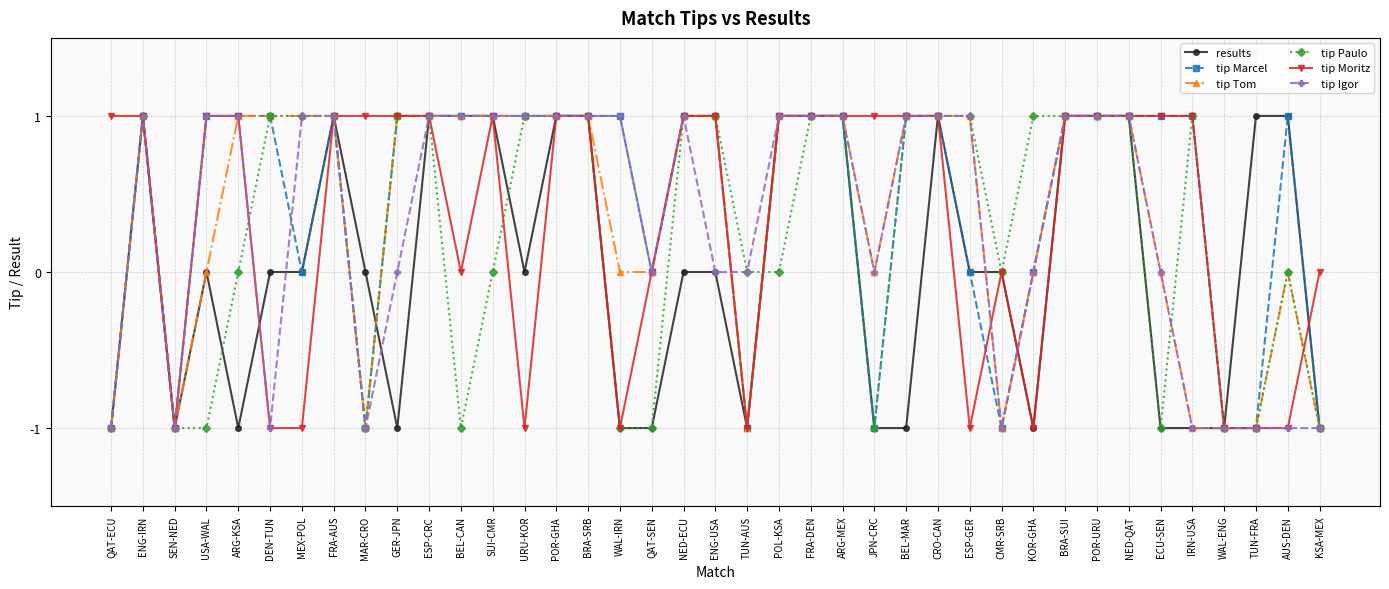

Reading left to right, transcribe all the data shown in this chart.

results: -1	1	-1	0	-1	0	0	1	0	-1	1	1	1	0	1	1	-1	-1	0	0	-1	1	1	1	-1	-1	1	0	0	-1	1	1	1	-1	-1	-1	1	1	-1
tip Marcel: -1	1	-1	1	1	1	0	1	-1	1	1	1	1	1	1	1	1	0	1	1	-1	1	1	1	-1	1	1	0	-1	0	1	1	1	1	1	-1	-1	1	-1
tip Tom: -1	1	-1	0	1	1	1	1	-1	1	1	1	1	1	1	1	0	0	1	1	-1	1	1	1	0	1	1	1	-1	0	1	1	1	0	-1	-1	-1	0	-1
tip Paulo: -1	1	-1	-1	0	1	1	1	-1	1	1	-1	0	1	1	1	-1	-1	1	1	0	0	1	1	-1	1	1	1	0	1	1	1	1	-1	1	-1	-1	0	-1
tip Moritz: 1	1	-1	1	1	-1	-1	1	1	1	1	0	1	-1	1	1	-1	0	1	1	-1	1	1	1	1	1	1	-1	0	-1	1	1	1	1	1	-1	-1	-1	0
tip Igor: -1	1	-1	1	1	-1	1	1	-1	0	1	1	1	1	1	1	1	0	1	0	0	1	1	1	0	1	1	1	-1	0	1	1	1	0	-1	-1	-1	-1	-1